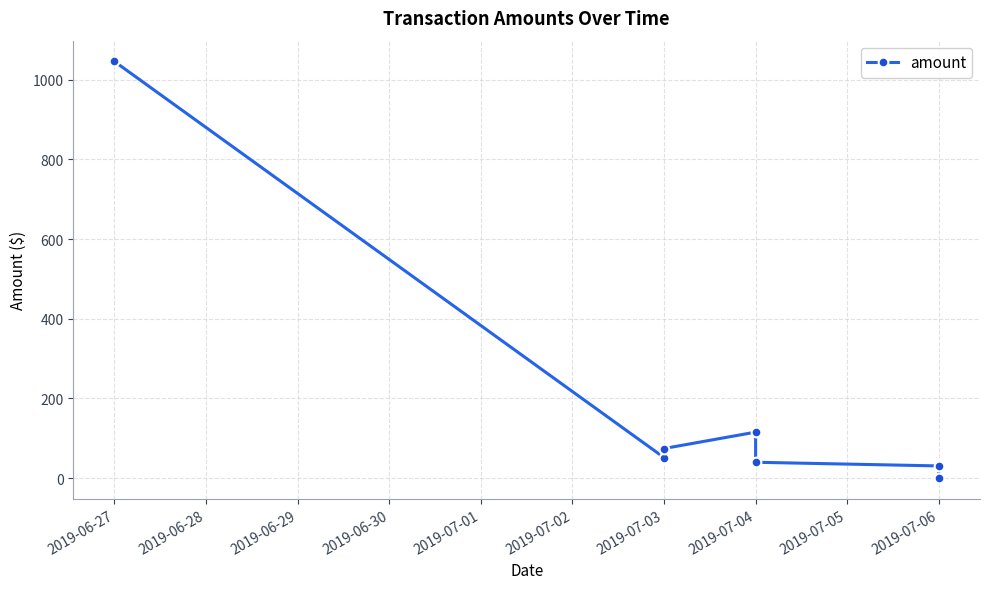

The chart shows a value of 54.1 at 2019-07-06. True or false?

False